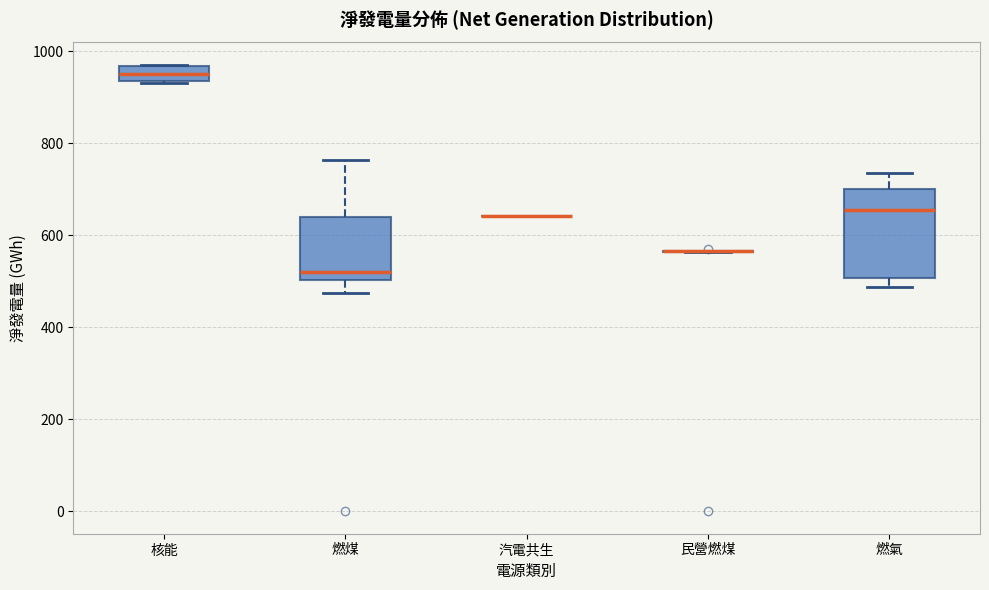

Which box is the tallest, from its lower edge to its upper edge?

燃氣